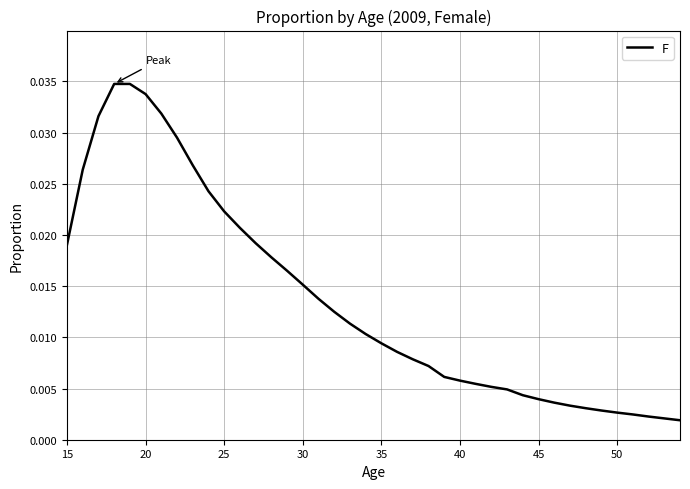

What is the sum of all values?

0.5